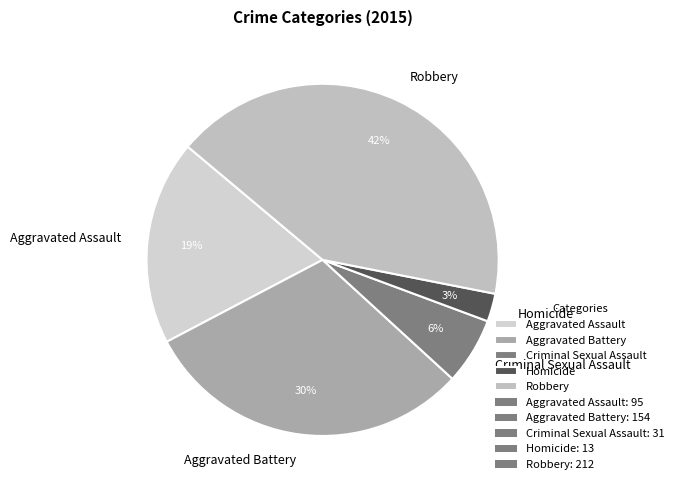

To the nearest percent, what is the difference between the largest and smallest slice percentages?

39%